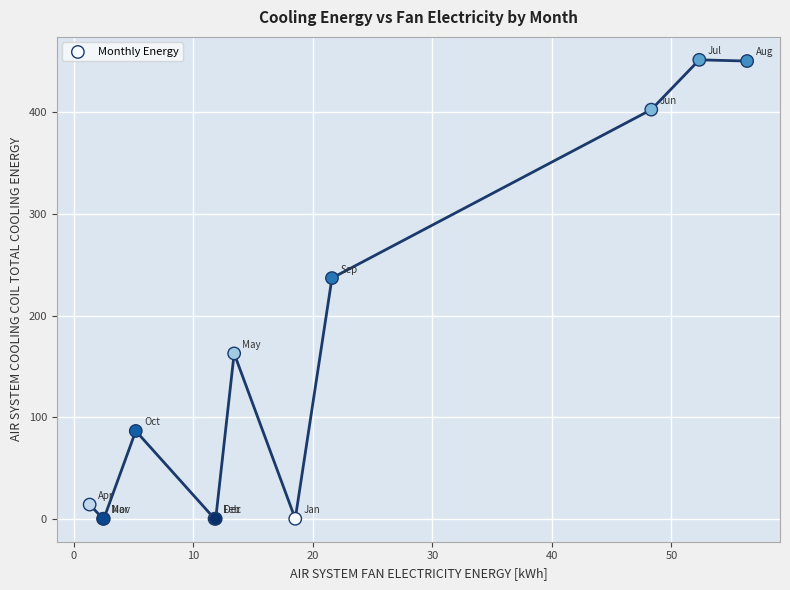

What Y value in the scatter plot is closest to 225?

236.9